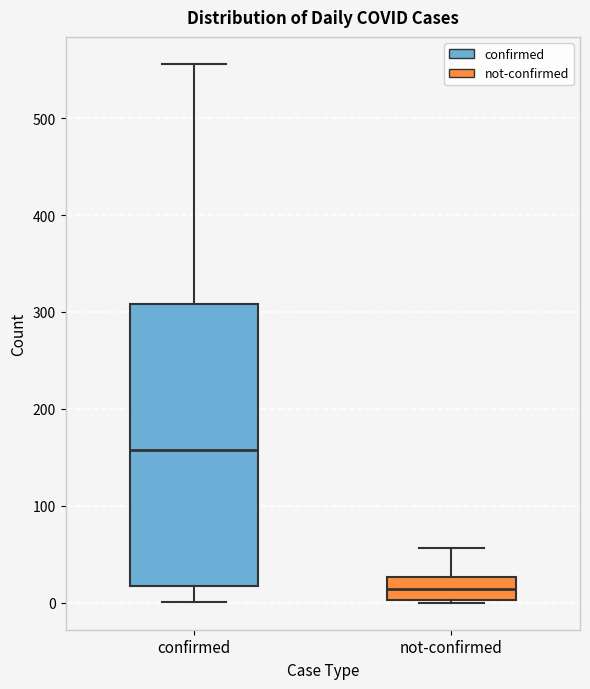

Which box's median line is the highest?

confirmed